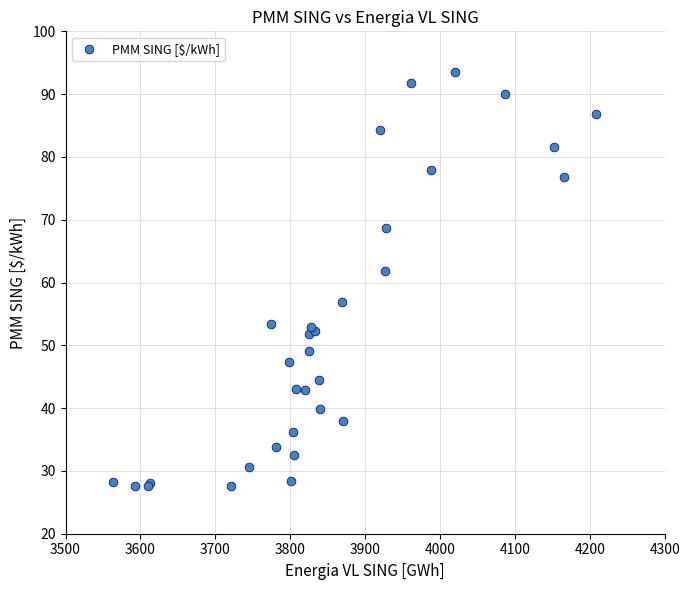

What Y value in the scatter plot is closest to 60?

61.8